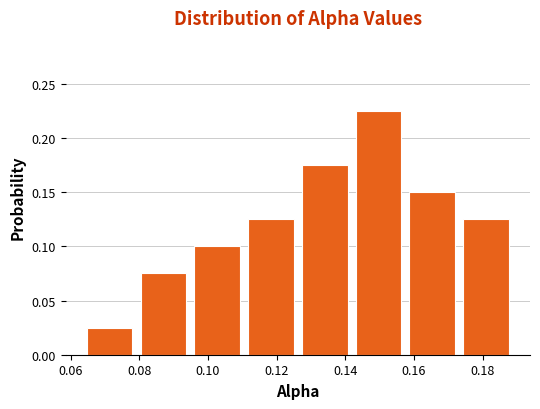

Reading left to right, list every bar in this chart as the range it spans on the x-axis followed by its height. Neither the bar edges nor the heights are printed on the chart, so give them approximately, as read against the axes.

0.064 to 0.080: 0.025
0.080 to 0.094: 0.075
0.094 to 0.110: 0.100
0.110 to 0.126: 0.125
0.126 to 0.142: 0.175
0.142 to 0.158: 0.225
0.158 to 0.174: 0.150
0.174 to 0.188: 0.125